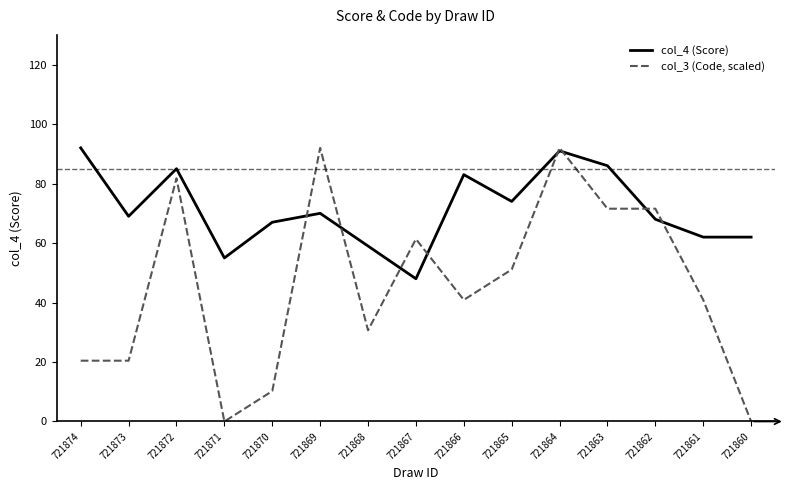

Which series has the largest total across all categories?

col_4 (Score)